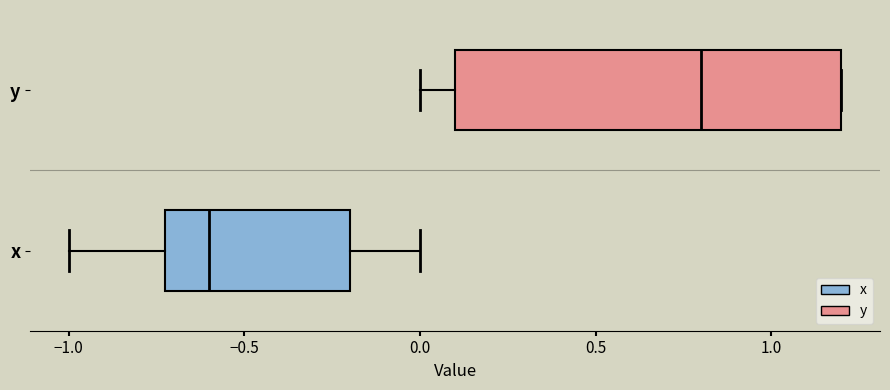

Reading bottom to top, transcribe this box plot: for each box, give where its median line is, the range the box spans, and where its two whiskers end, as read against the x-axis. The values are not printed on the chart, so give them approximately, as read against the axis.

x: median -0.6, box -0.7 to -0.2, whiskers -1.0 to 0.0
y: median 0.8, box 0.1 to 1.2, whiskers 0.0 to 1.2